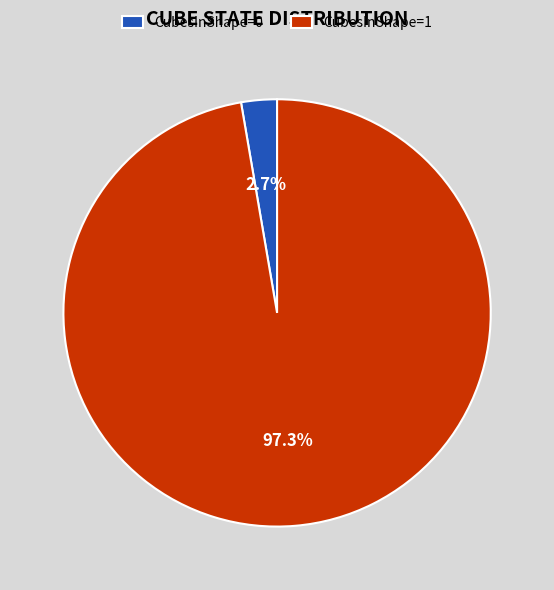

Which slice represents more than half of the pie?

CubesInShape=1